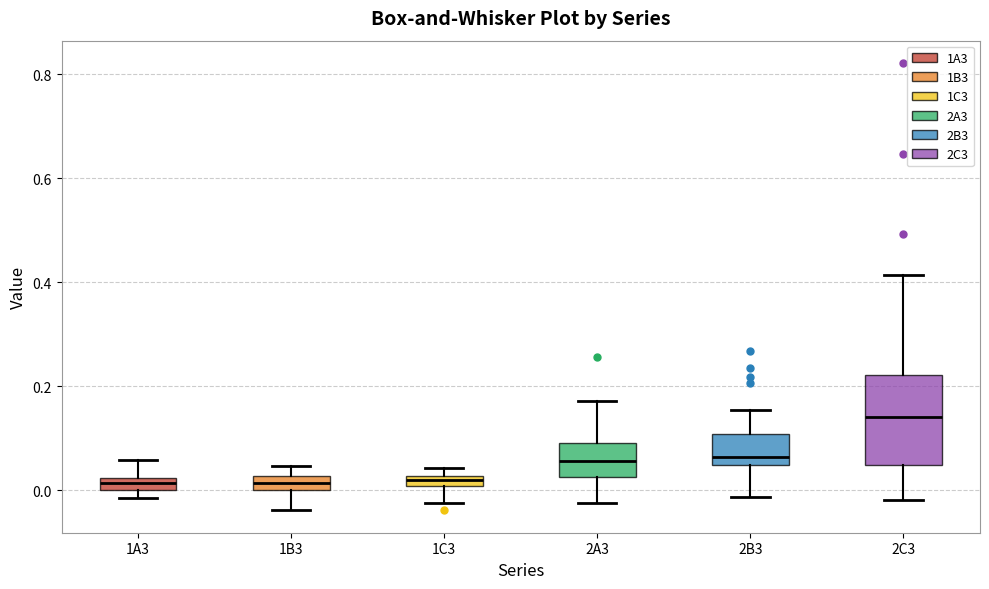

Where is the upper edge of the box for 1A3 on the y-axis? The values are not printed on the chart, so give them approximately, as read against the axis.

0.02